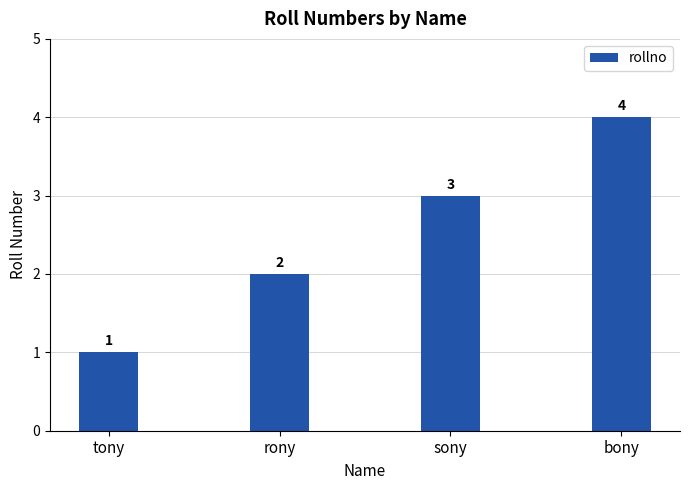

Which has a higher value, tony or bony?

bony